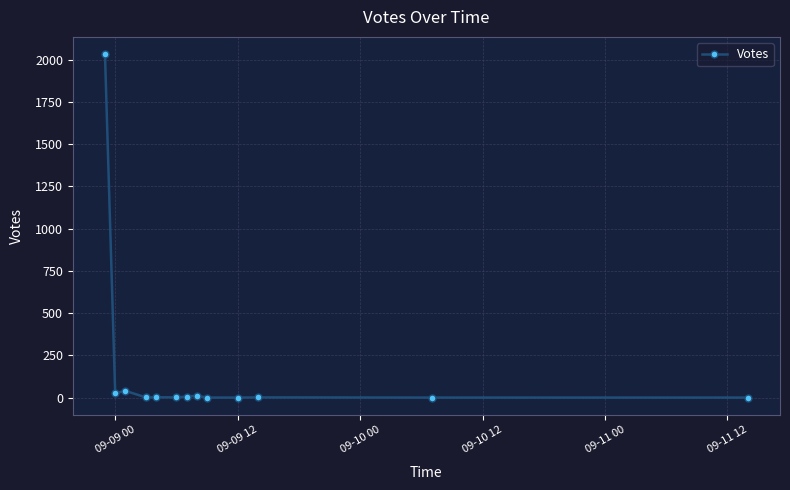

True or false: there are more than 0 points higher than both neighbors.

True